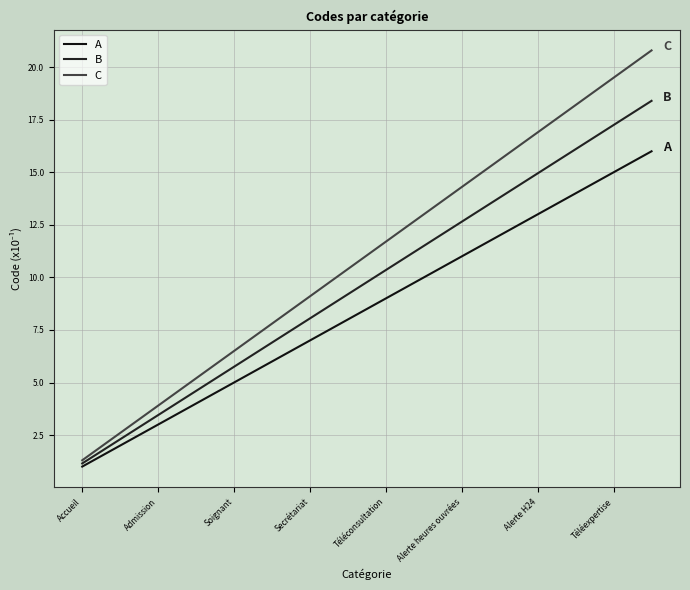

How many lines are shown in the chart?

3